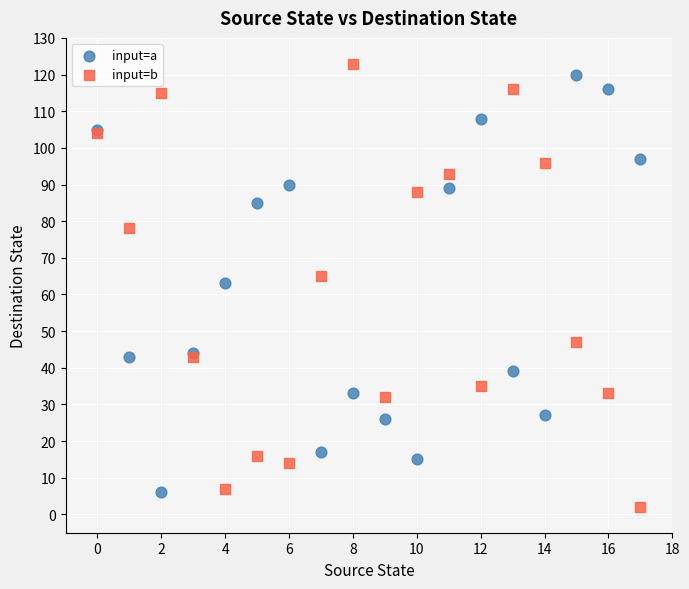

Which series has the widest spread of Y values?

input=b